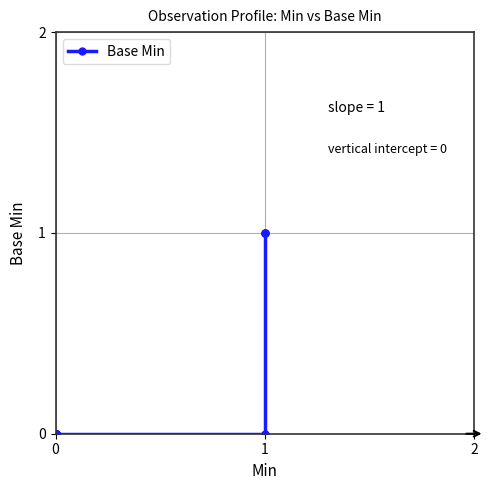

Is it true that the value at 2 is 0?

False